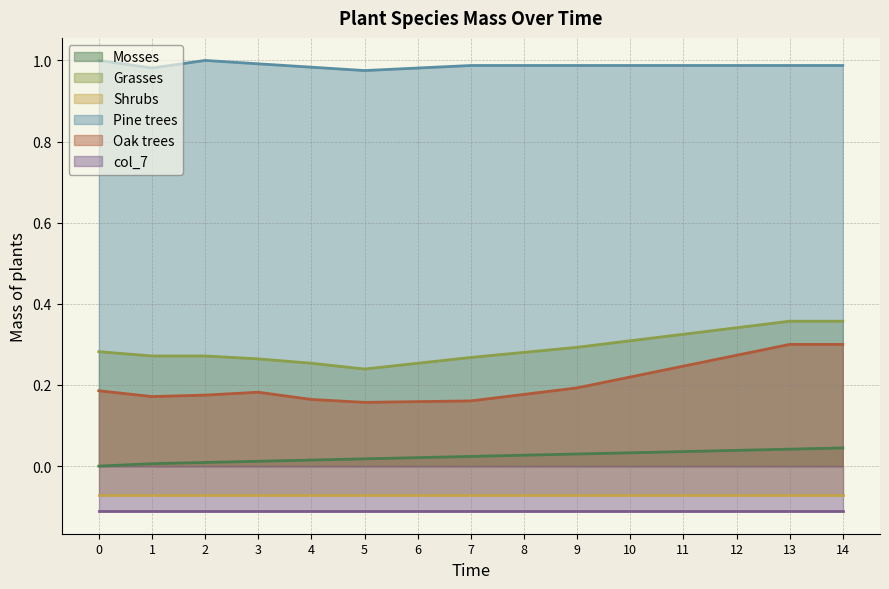

What is the value of the col_4 point at the 4th from the left?

0.2